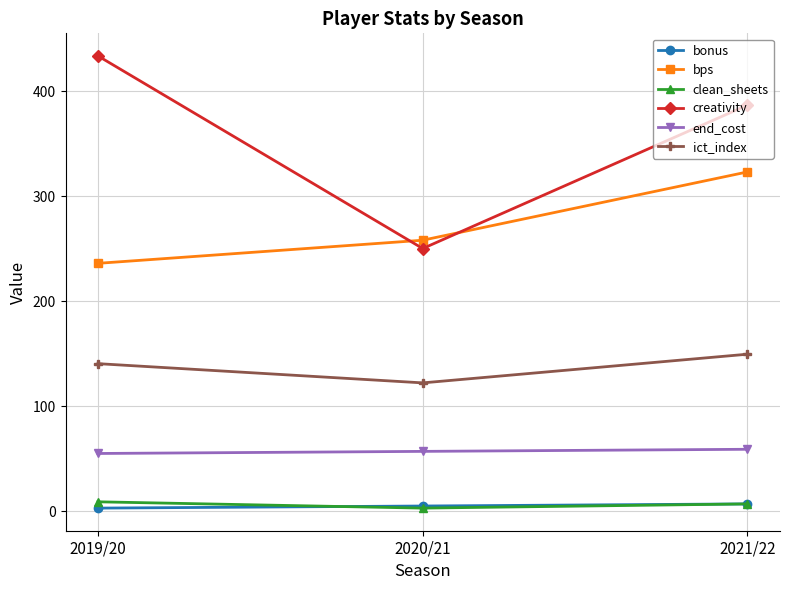

What is the value of the bonus point at the 2nd from the left?

5.0